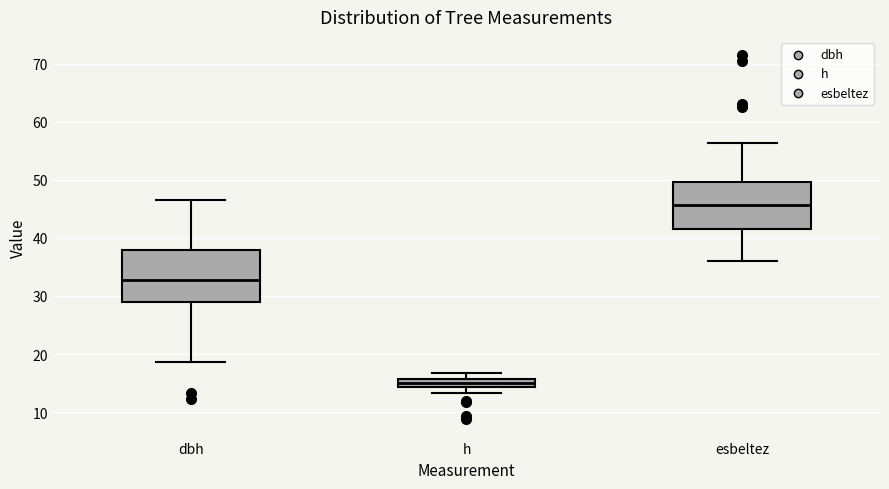

Where does the upper whisker of the box for h end on the y-axis? The values are not printed on the chart, so give them approximately, as read against the axis.

17